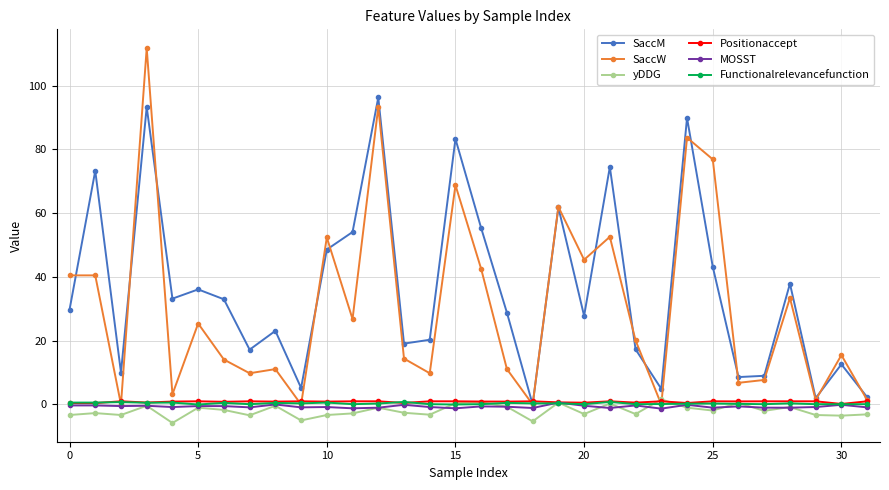

What is the maximum value shown in the chart?

111.8